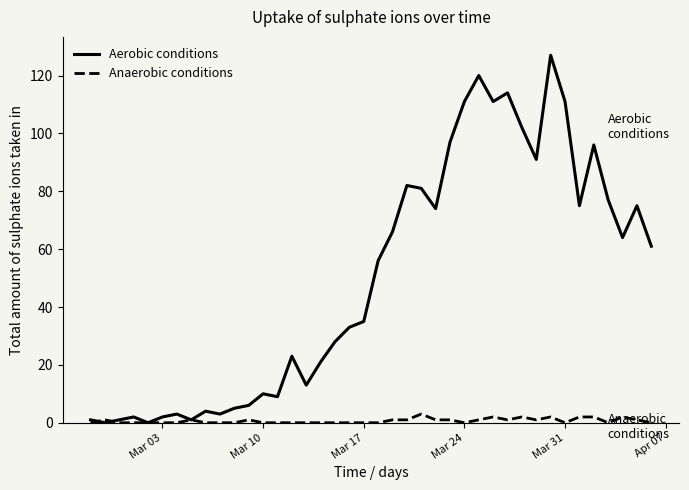

What are all the series names shown in the legend?

Aerobic conditions, Anaerobic conditions